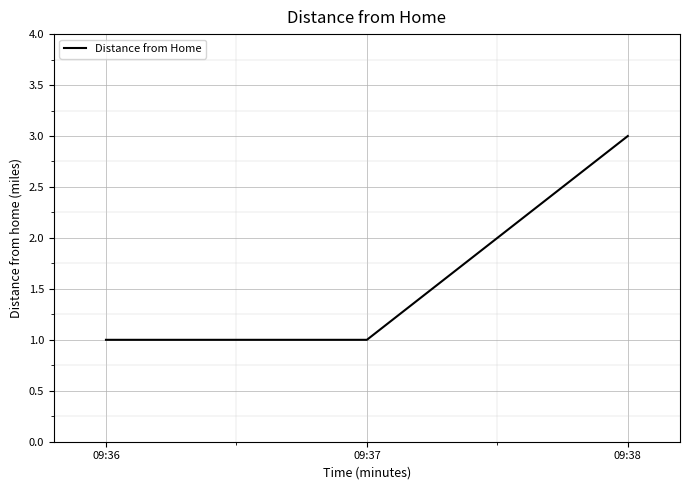

The chart shows a value of 4 at 09:38. True or false?

False